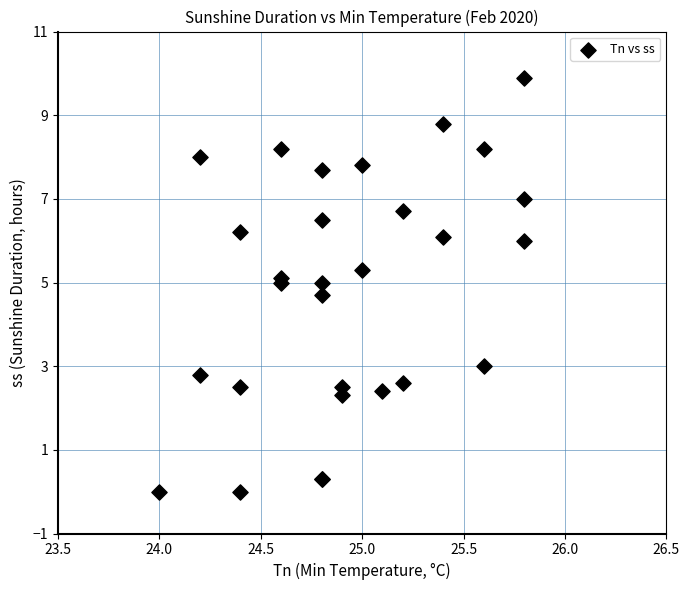

What Y value in the scatter plot is closest to 4?

4.7